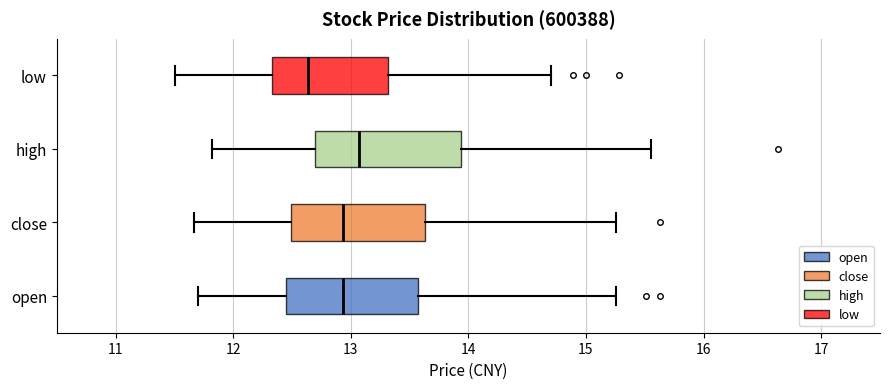

Reading bottom to top, transcribe this box plot: for each box, give where its median line is, the range the box spans, and where its two whiskers end, as read against the x-axis. The values are not printed on the chart, so give them approximately, as read against the axis.

open: median 12.9, box 12.4 to 13.6, whiskers 11.7 to 15.3
close: median 12.9, box 12.5 to 13.6, whiskers 11.7 to 15.3
high: median 13.1, box 12.7 to 13.9, whiskers 11.8 to 15.6
low: median 12.6, box 12.3 to 13.3, whiskers 11.5 to 14.7